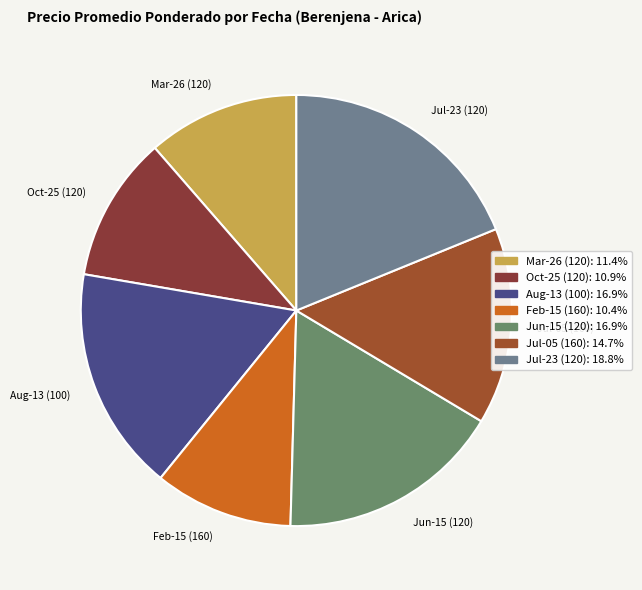

What is the largest slice in the pie chart?

Jul-23 (120)